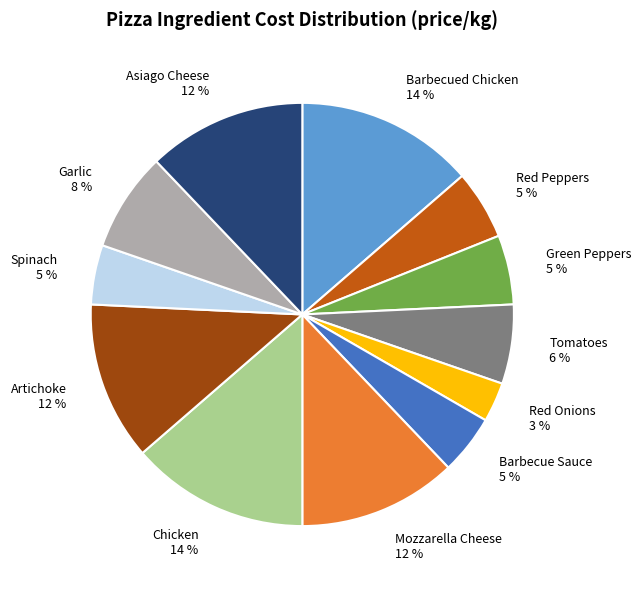

To the nearest percent, what percentage of the pie is Chicken?

14%